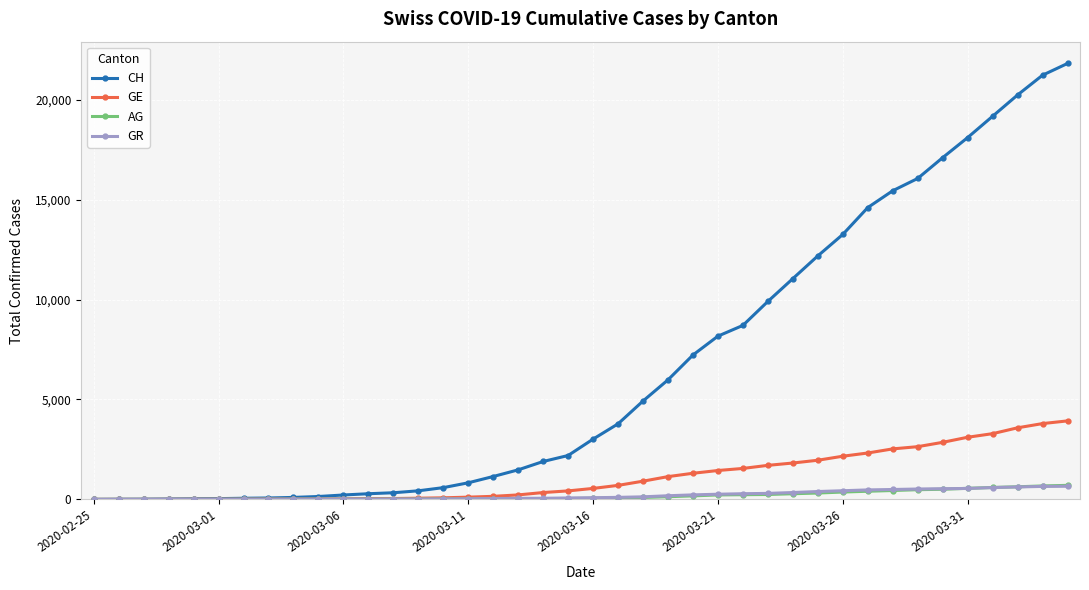

What is the maximum value for CH?

21813